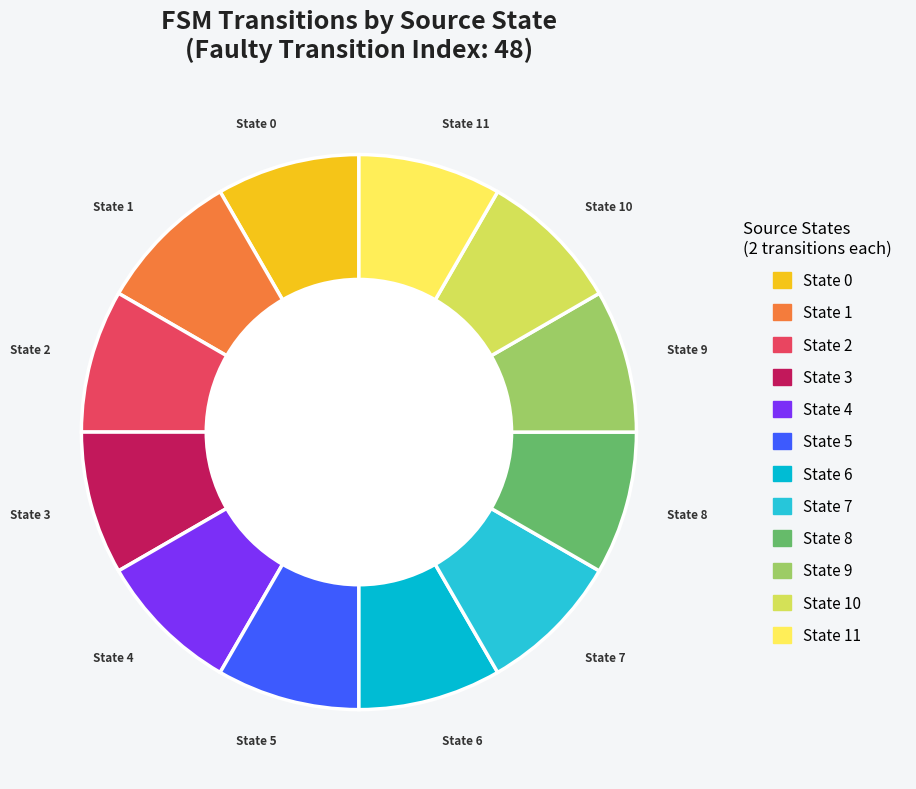

Is there a majority slice in this chart?

No